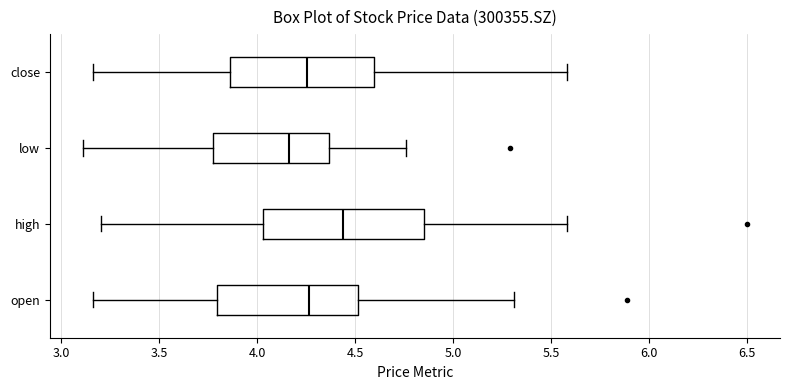

Reading bottom to top, transcribe this box plot: for each box, give where its median line is, the range the box spans, and where its two whiskers end, as read against the x-axis. The values are not printed on the chart, so give them approximately, as read against the axis.

open: median 4.25, box 3.80 to 4.50, whiskers 3.15 to 5.30
high: median 4.45, box 4.05 to 4.85, whiskers 3.20 to 5.60
low: median 4.15, box 3.75 to 4.35, whiskers 3.10 to 4.75
close: median 4.25, box 3.85 to 4.60, whiskers 3.15 to 5.60